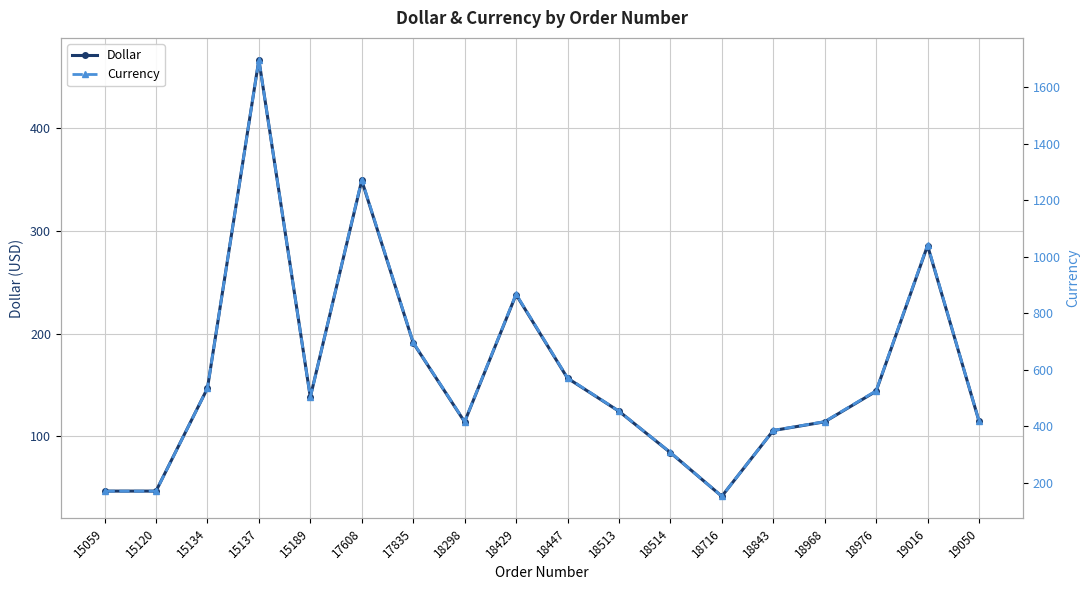

What is the sum of the Currency values at 19050 and 17835?

1116.0